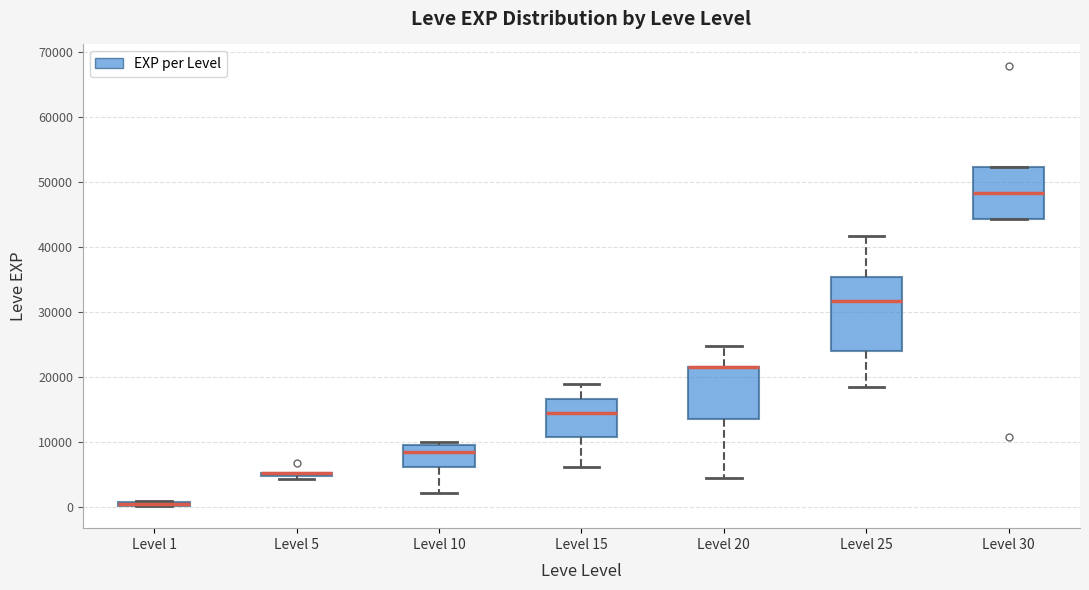

Which box is the tallest, from its lower edge to its upper edge?

Level 25